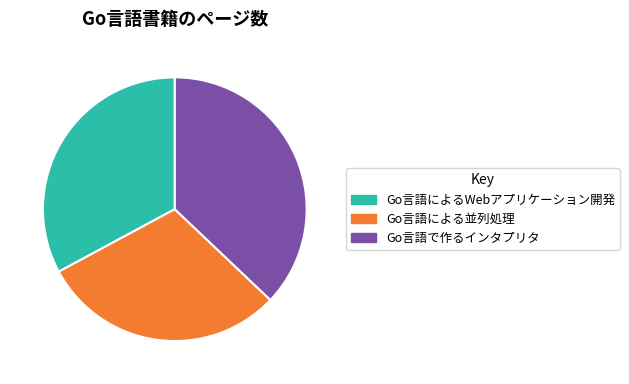

Which slice is the smallest?

Go言語による並列処理